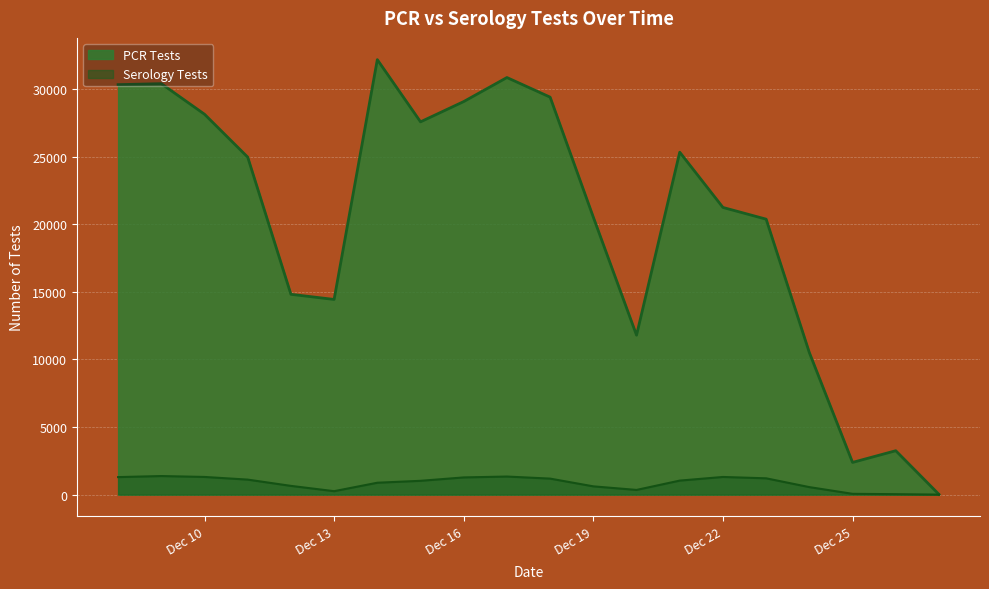

True or false: PCR Tests and Serology Tests cross at least once.

False